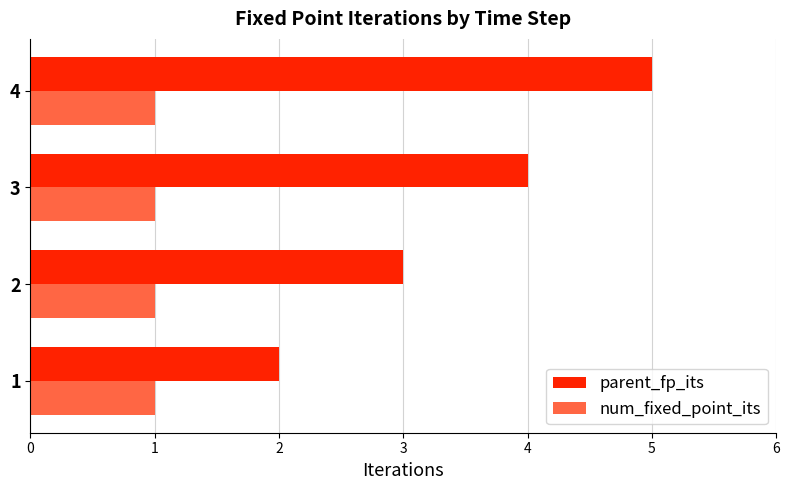

At 3, list the series in order from largest to smallest.

parent_fp_its, num_fixed_point_its